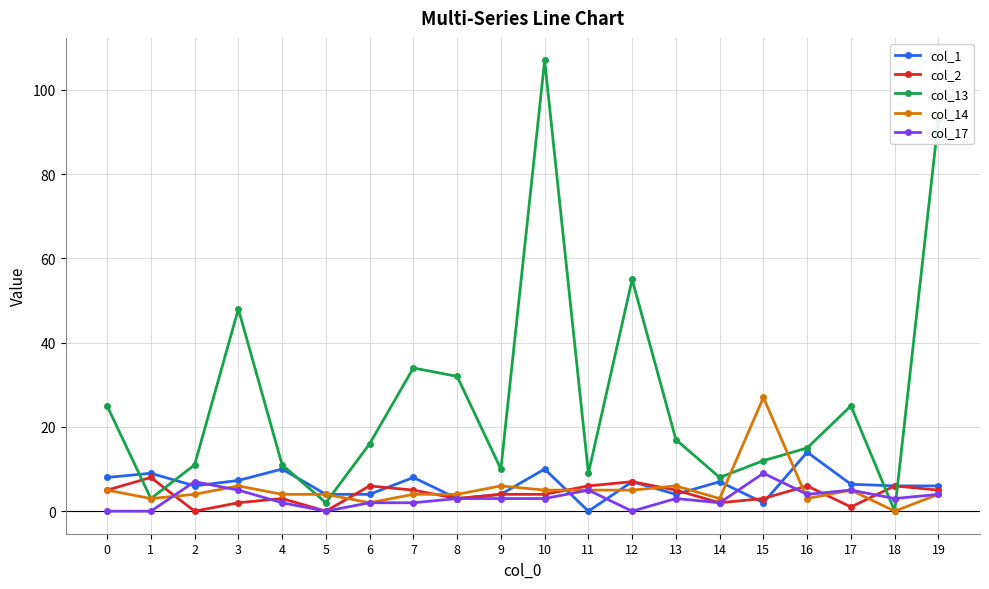

What is the maximum value for col_14?

27.0